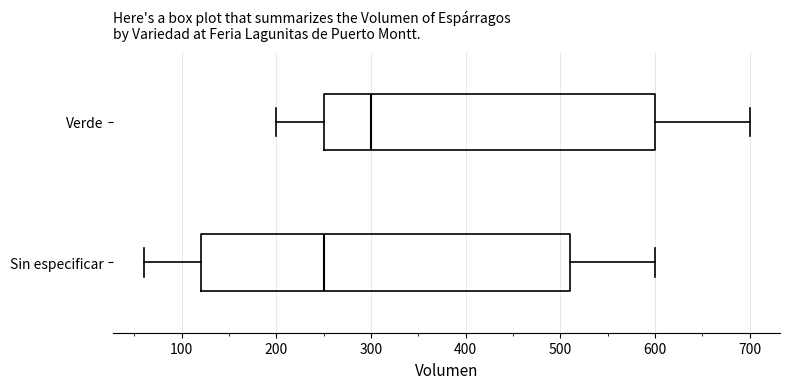

Reading bottom to top, read every box against the x-axis: the position of its median line, the range the box covers, and the ends of its whiskers. The values are not printed on the chart, so give them approximately, as read against the axis.

Sin especificar: median 250, box 120 to 510, whiskers 60 to 600
Verde: median 300, box 250 to 600, whiskers 200 to 700